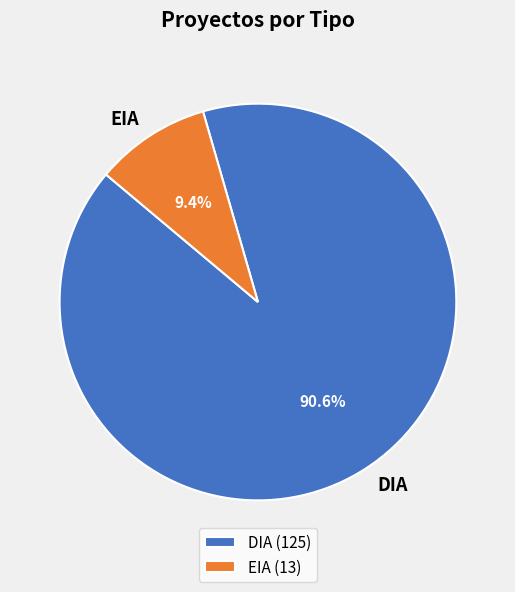

What is the total percentage of DIA and EIA?

100.0%